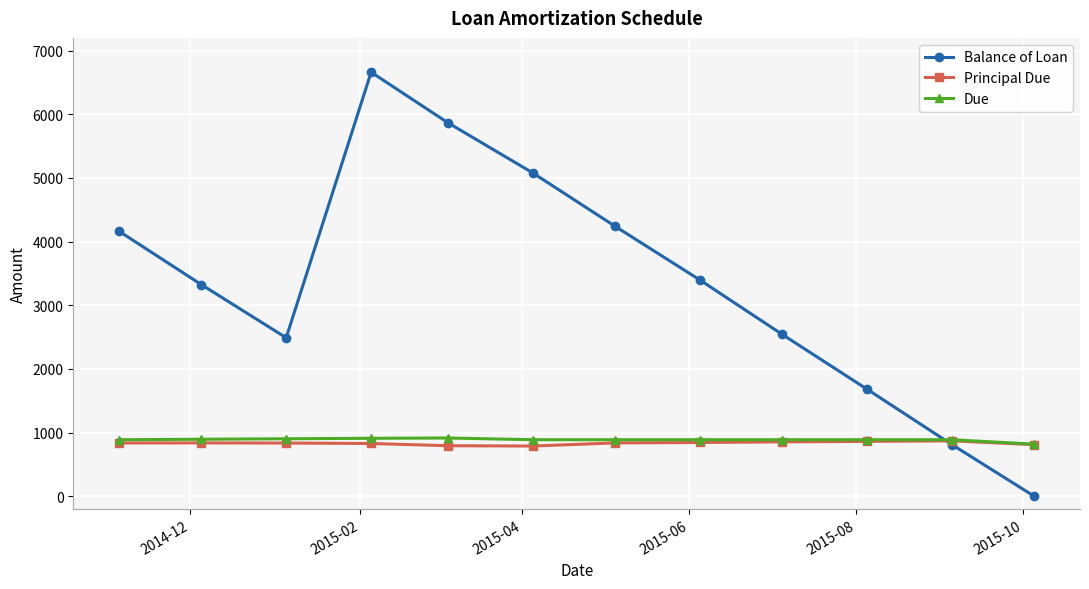

True or false: Balance of Loan has more than 0 interior local peaks.

True